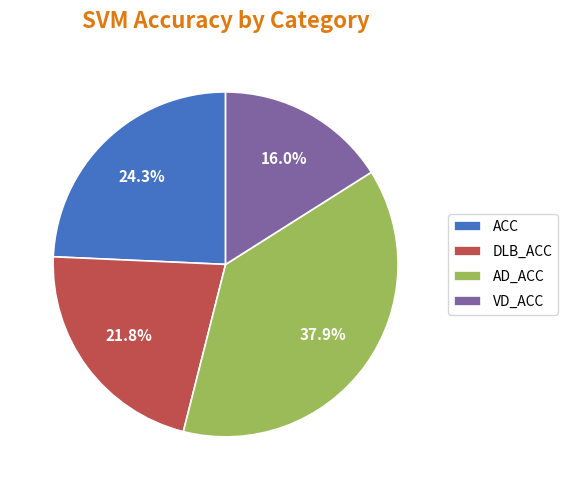

To the nearest percent, what is the average slice percentage?

25%